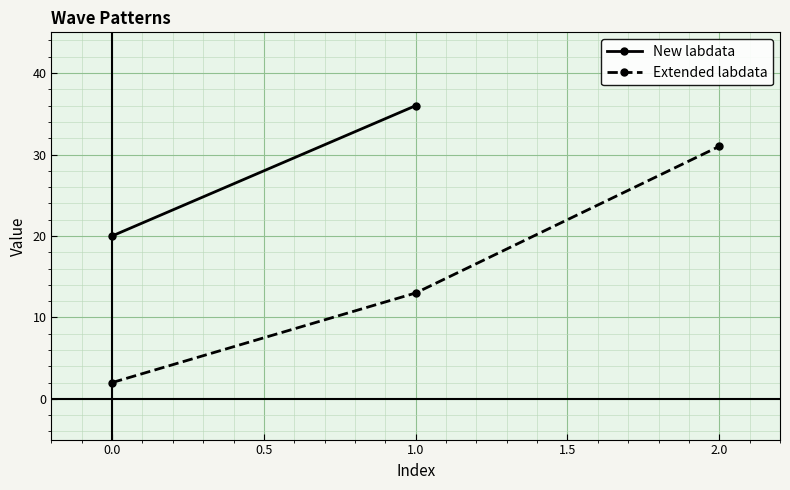

True or false: Extended labdata has a value of 5 at 1.0.

False